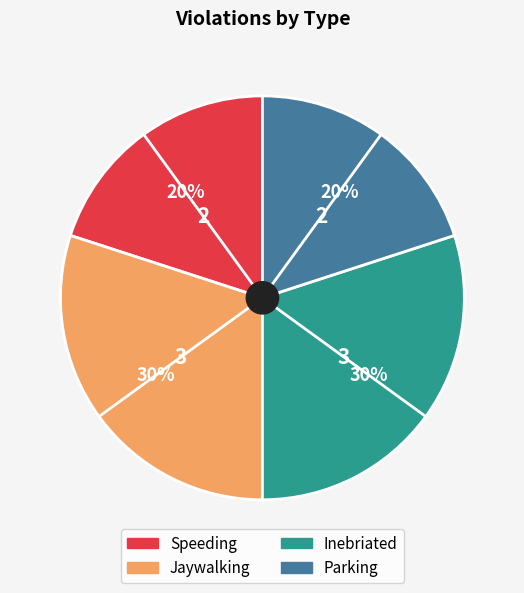

To the nearest percent, what is the difference between the largest and smallest slice percentages?

10%